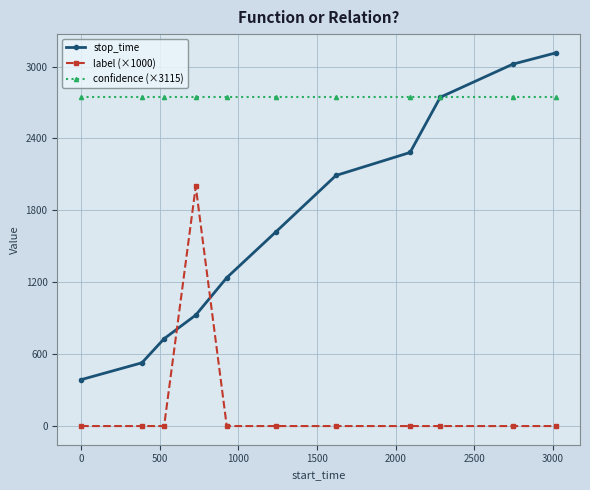

True or false: stop_time has more than 1 points higher than both neighbors.

False